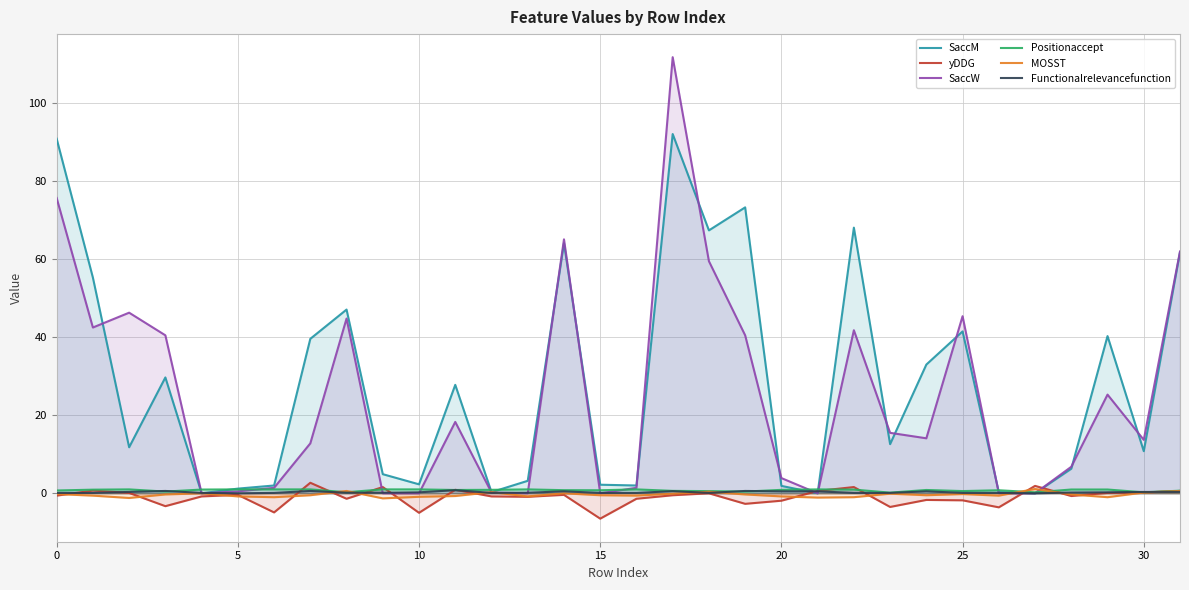

At which category is the sum across all series the highest?

17